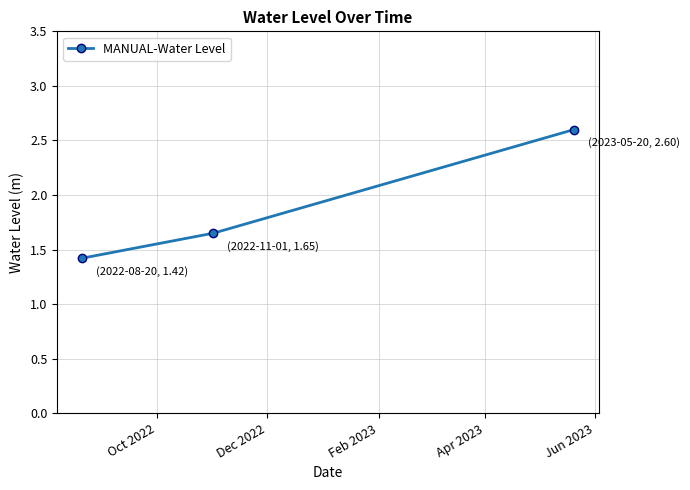

What is the smallest value displayed?

1.4